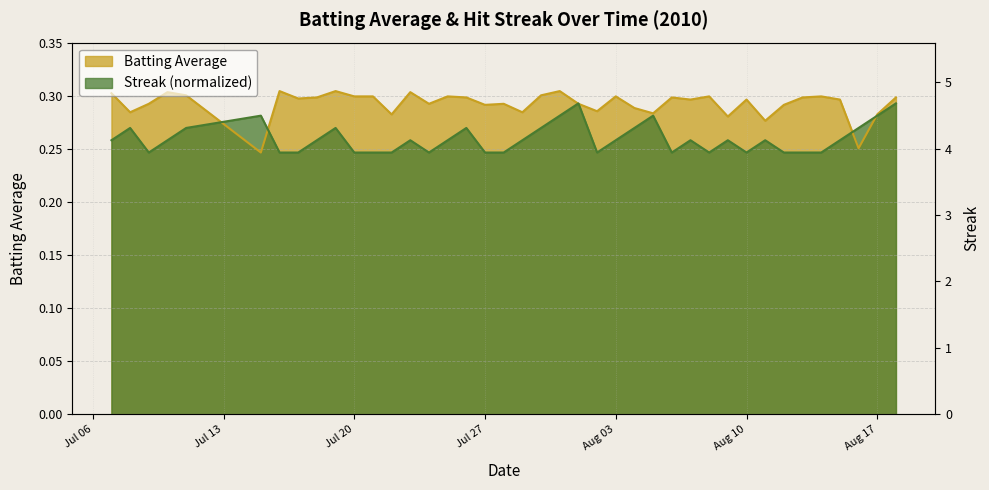

True or false: Batting Average has more than 2 interior local peaks.

True